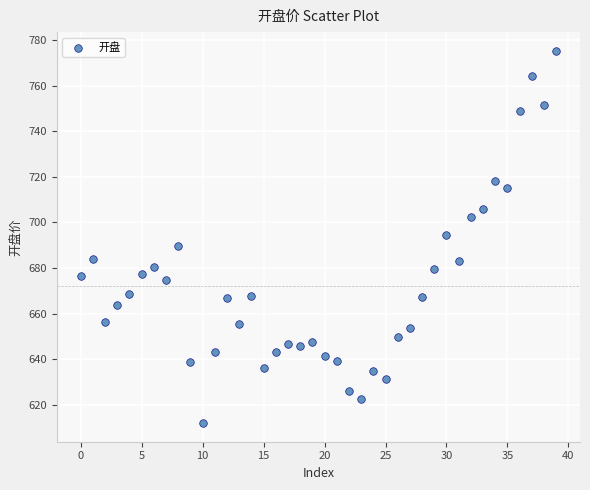

What is the range of Y values (max minus min)?

163.6